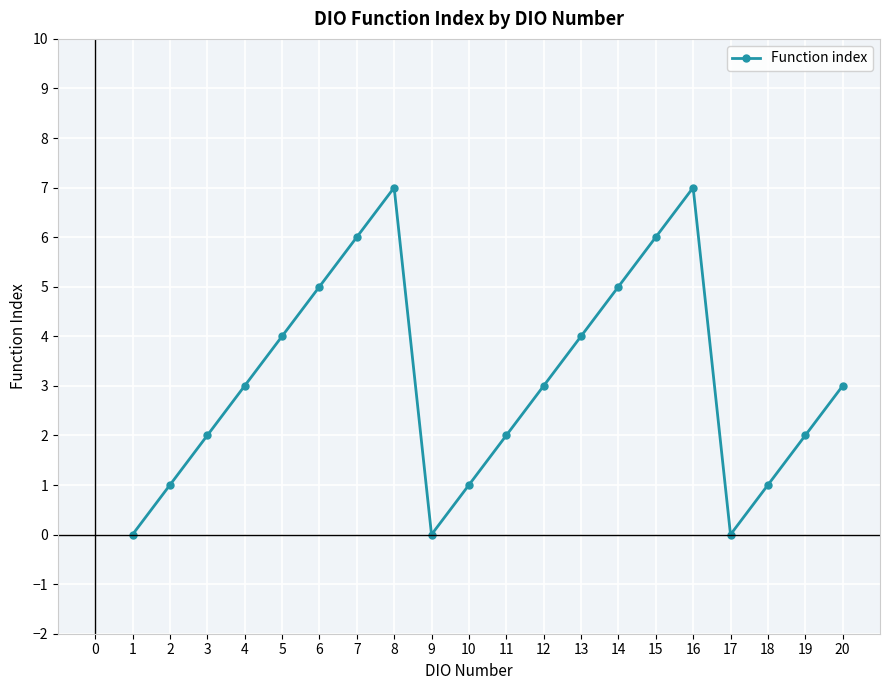

What is the difference between the maximum and minimum values?

7